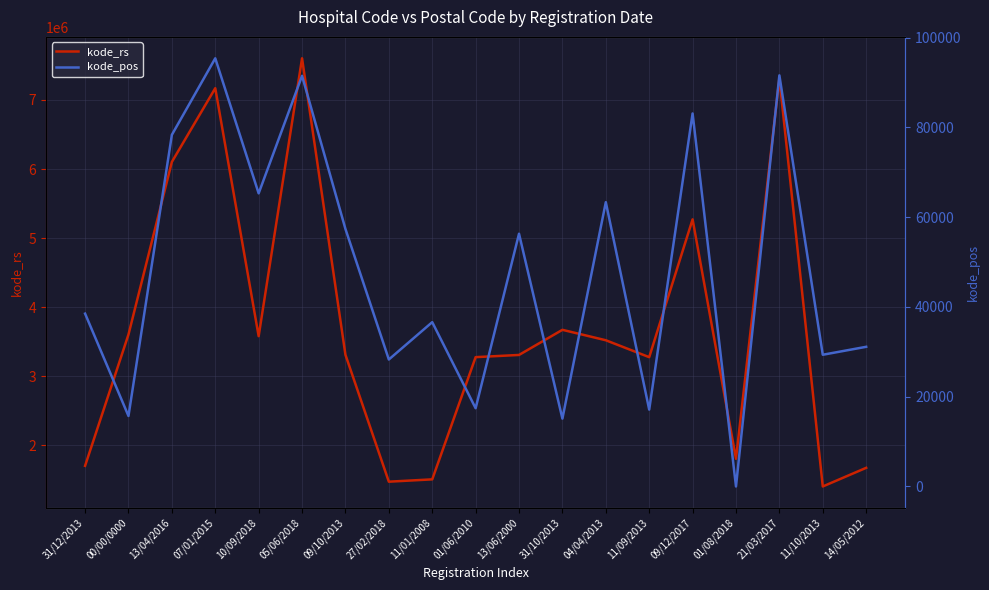

In kode_rs, how many points are higher than both neighbors (excluding endpoints)?

5